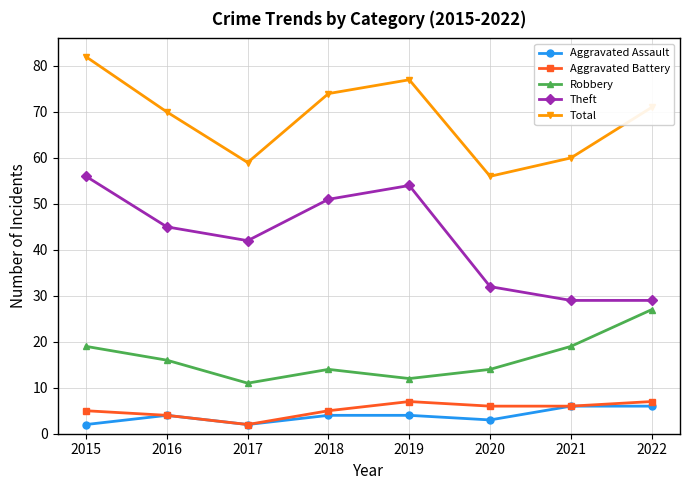

True or false: Aggravated Assault has a value of 4 at 2016.

True